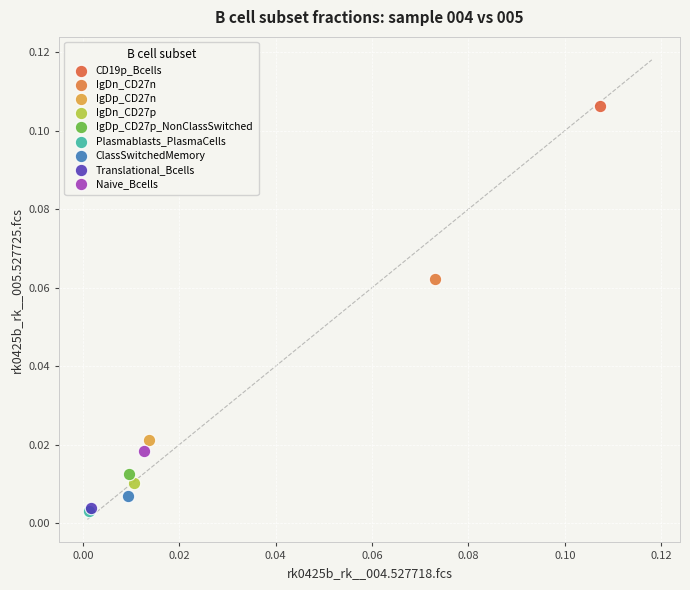

What are all the series names shown in the legend?

CD19p_Bcells, IgDn_CD27n, IgDp_CD27n, IgDn_CD27p, IgDp_CD27p_NonClassSwitched, Plasmablasts_PlasmaCells, ClassSwitchedMemory, Translational_Bcells, Naive_Bcells